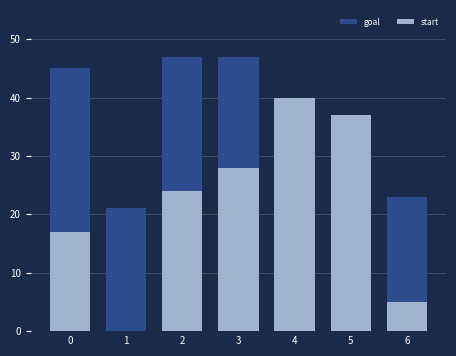

List the series in order of their peak value, highest first.

goal, start